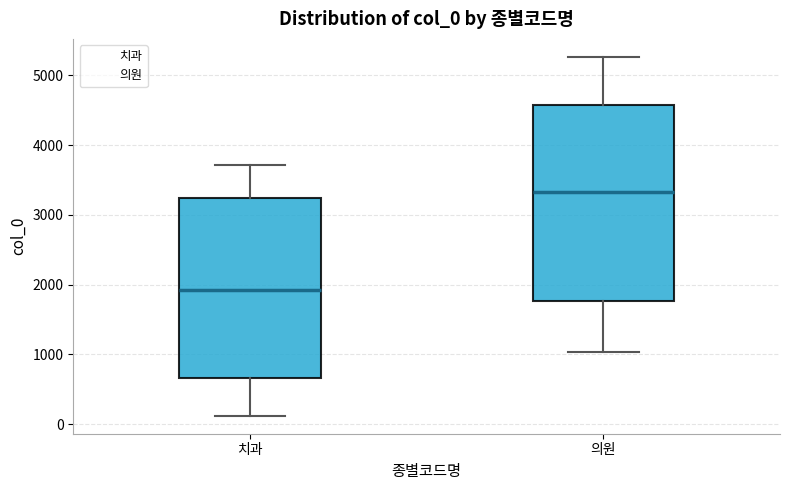

Reading left to right, read every box against the y-axis: the position of its median line, the range the box covers, and the ends of its whiskers. The values are not printed on the chart, so give them approximately, as read against the axis.

치과: median 1900, box 700 to 3200, whiskers 100 to 3700
의원: median 3300, box 1800 to 4600, whiskers 1000 to 5300